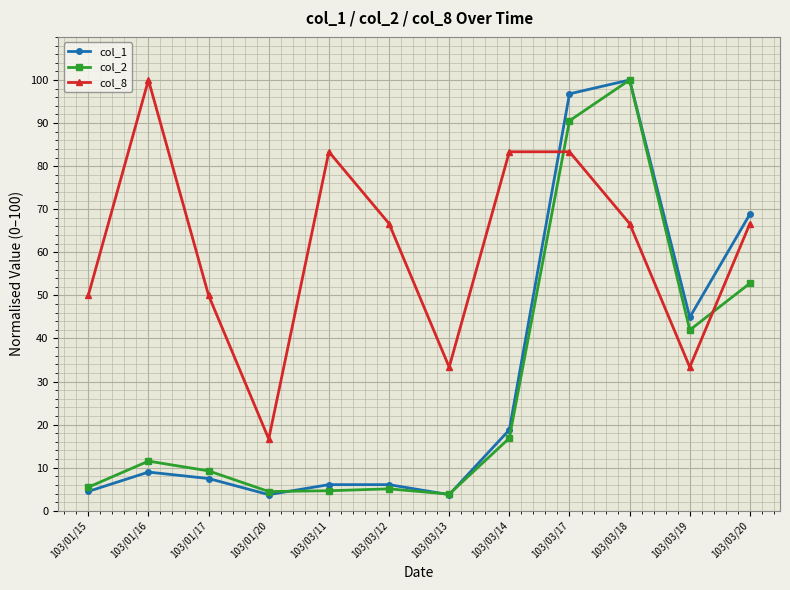

The value of col_8 at 103/03/18 is 66.7. True or false?

True